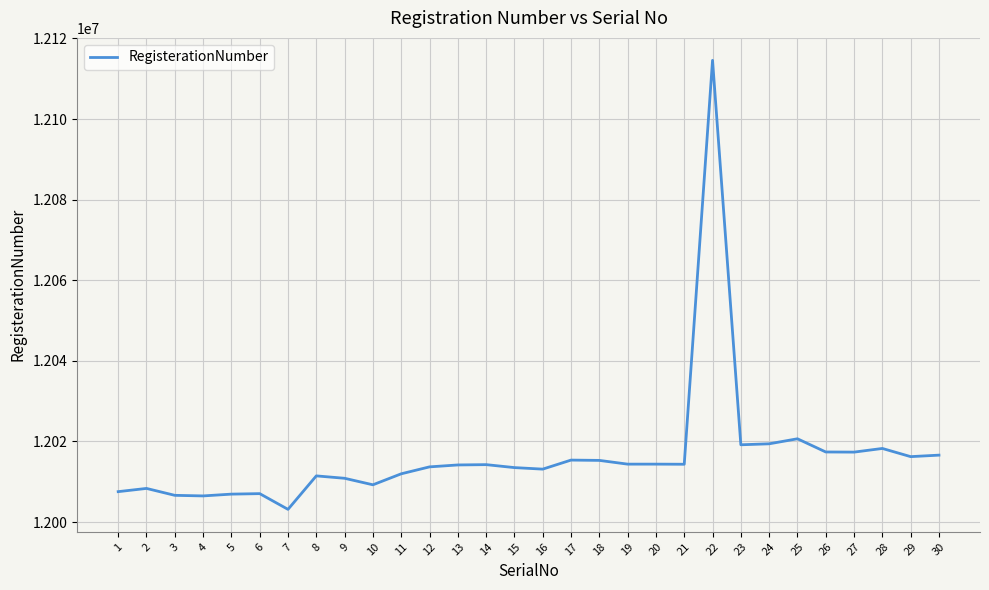

What is the change in value from 11 to 12?

+1721